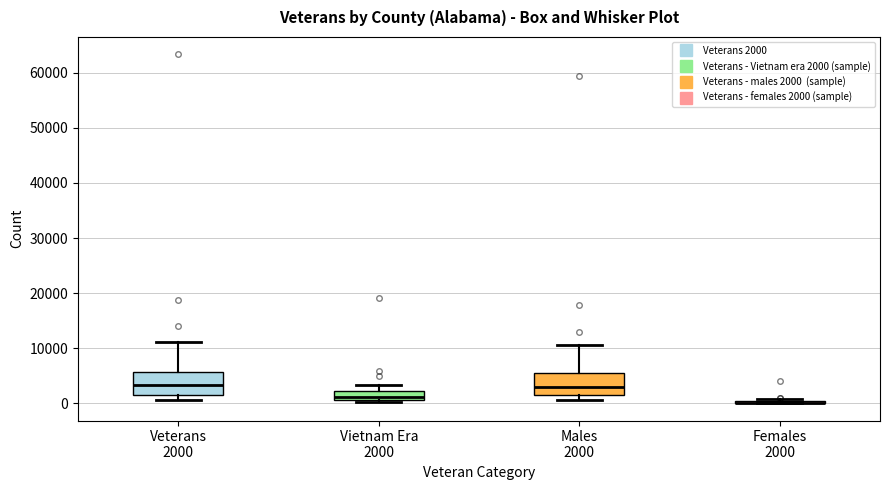

Where is the lower edge of the box for Vietnam Era 2000 on the y-axis? The values are not printed on the chart, so give them approximately, as read against the axis.

1000